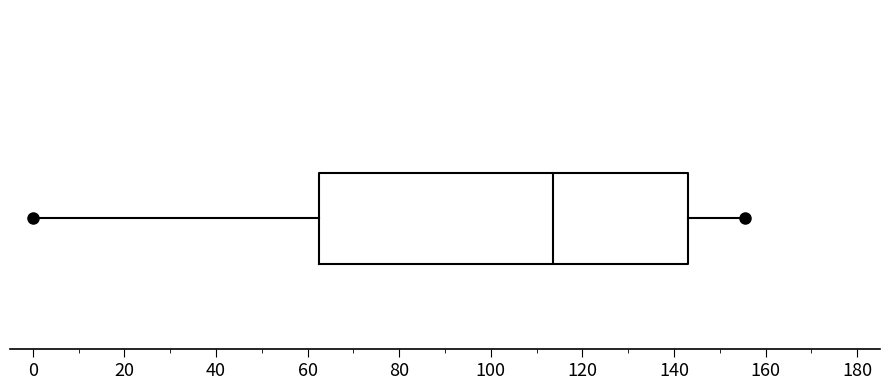

Read this box plot against the x-axis: the position of the median line, the range covered by the box, and the ends of both whiskers. The values are not printed on the chart, so give them approximately, as read against the axis.

median 114, box 62 to 144, whiskers 0 to 156